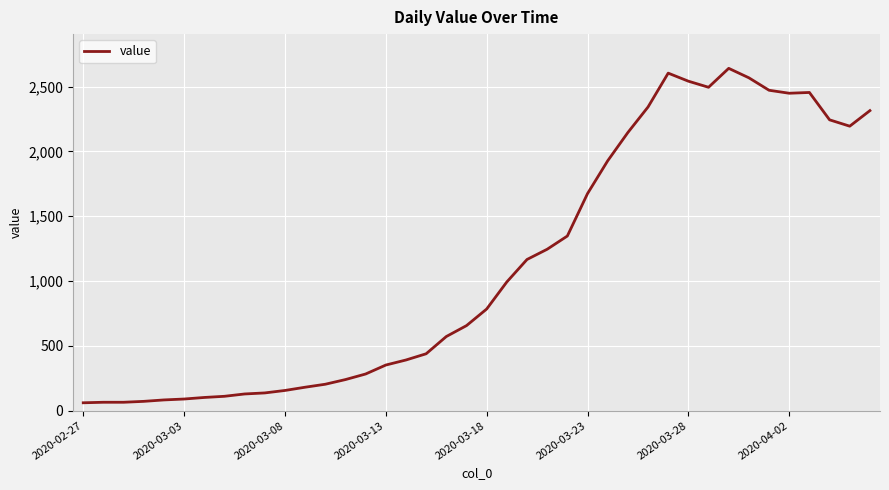

What is the difference between the maximum and minimum values?

2579